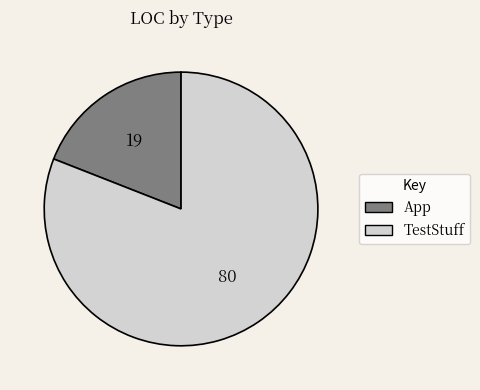

Does App account for over 50% of the chart?

No